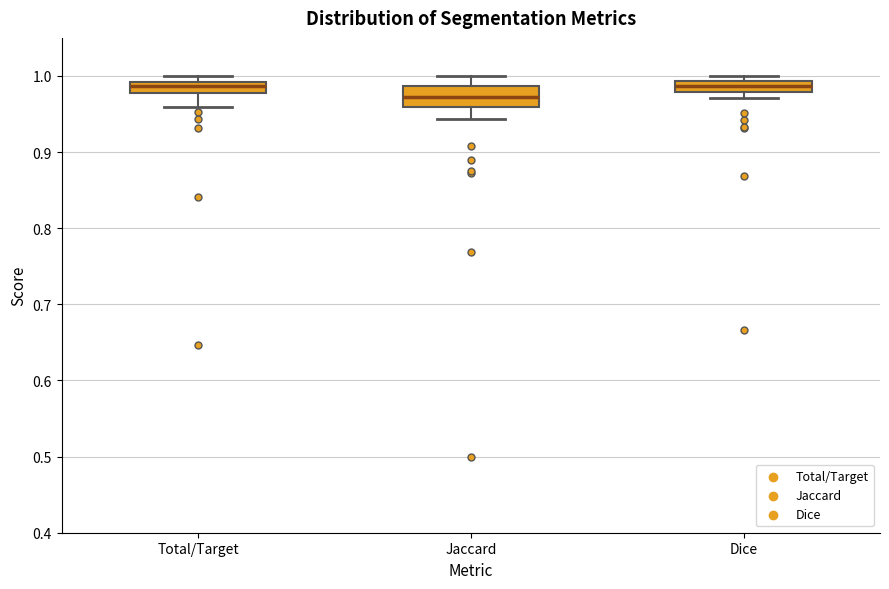

Which box has the lowest median line?

Jaccard